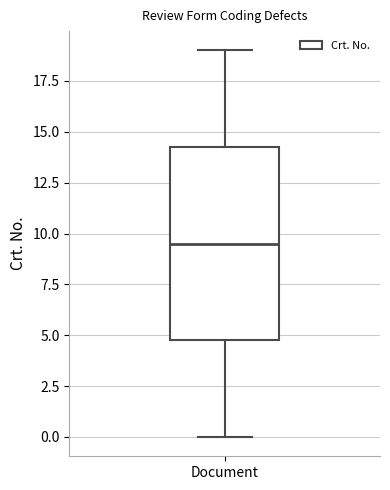

Where does the upper whisker of the box for Document end on the y-axis? The values are not printed on the chart, so give them approximately, as read against the axis.

19.0